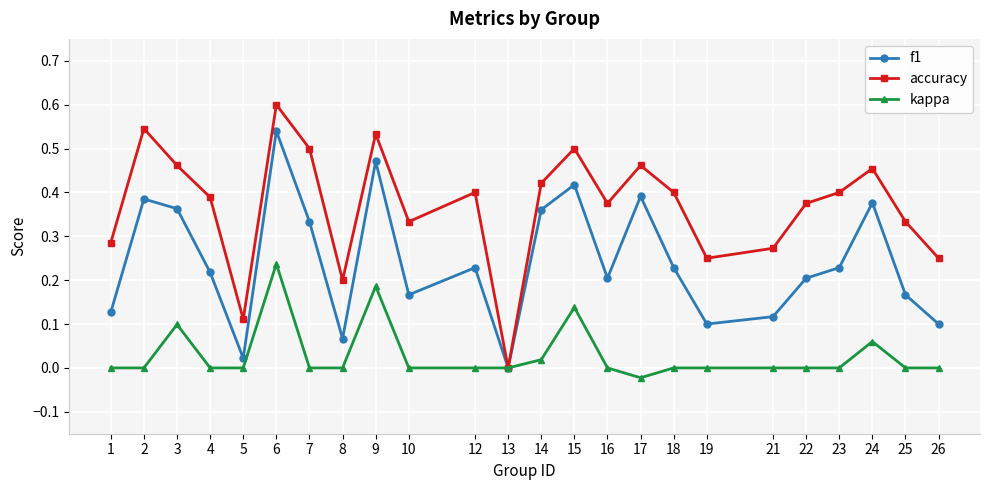

Is the value of kappa at 21 greater than the value of accuracy at 19?

No